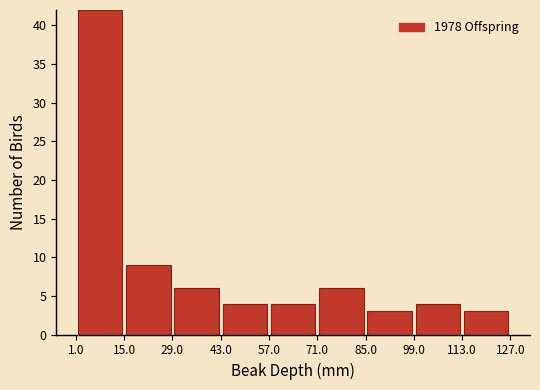

Over which range of the x-axis is the bar tallest?

1.0 to 15.0